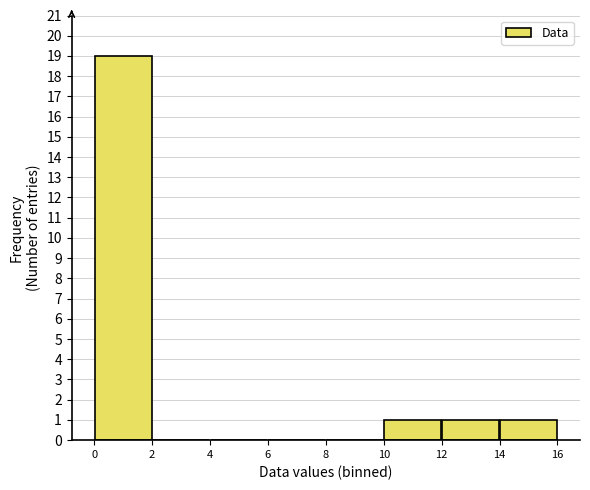

Reading left to right, list every bar in this chart as the range it spans on the x-axis followed by its height. The values are not printed on the chart, so give them approximately, as read against the axis.

0 to 2: 19
2 to 4: 0
4 to 6: 0
6 to 8: 0
8 to 10: 0
10 to 12: 1
12 to 14: 1
14 to 16: 1